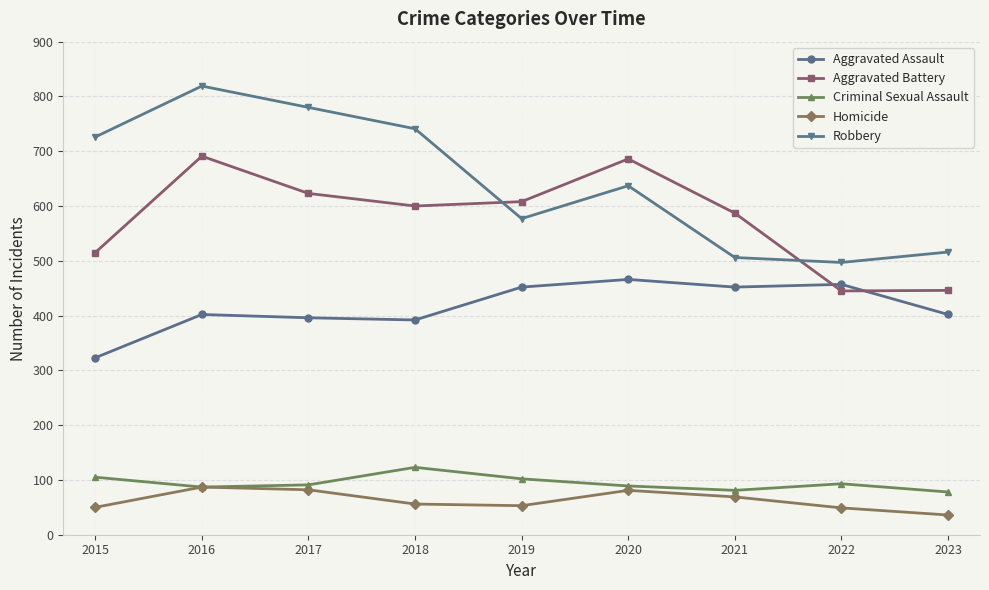

At which category does the chart reach its peak across all series?

2016